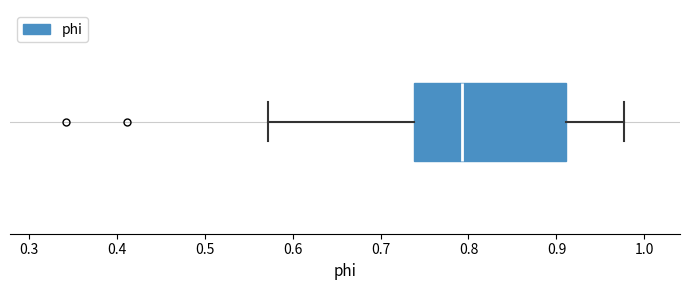

Transcribe this box plot: give where the median line is, the range the box spans, and where the two whiskers end, as read against the x-axis. The values are not printed on the chart, so give them approximately, as read against the axis.

median 0.79, box 0.74 to 0.91, whiskers 0.57 to 0.98